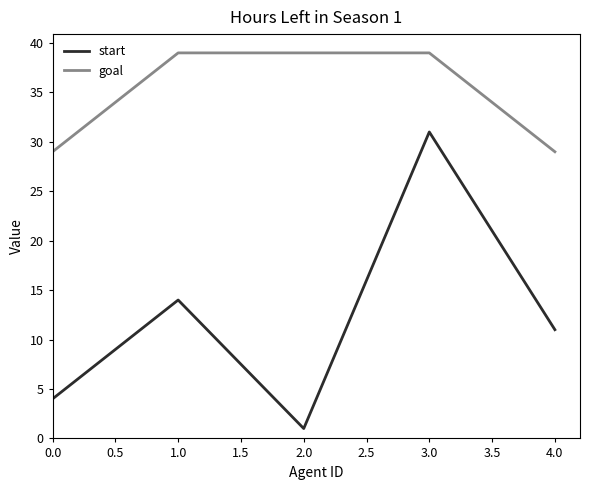

What is the sum of all goal values?

175